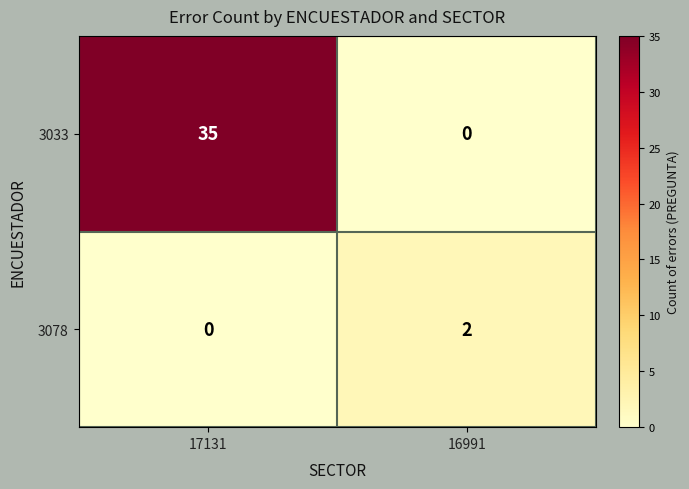

What is the difference between the maximum and minimum values in the 3033 series?

35